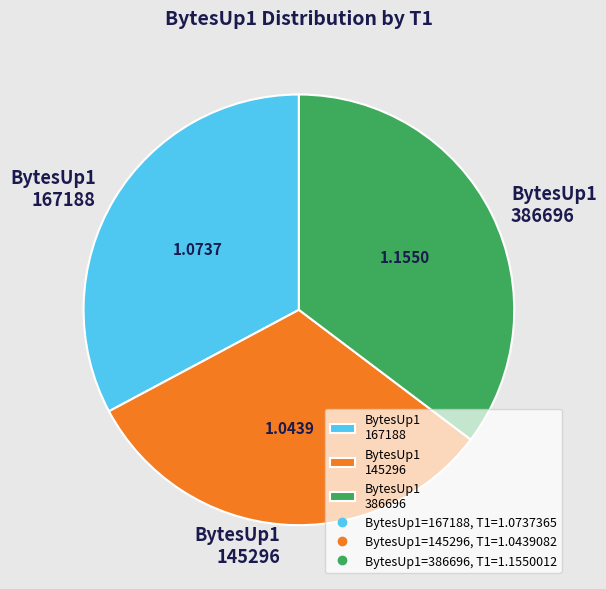

Rank the categories by value from highest to lowest.

BytesUp1 386696, BytesUp1 167188, BytesUp1 145296